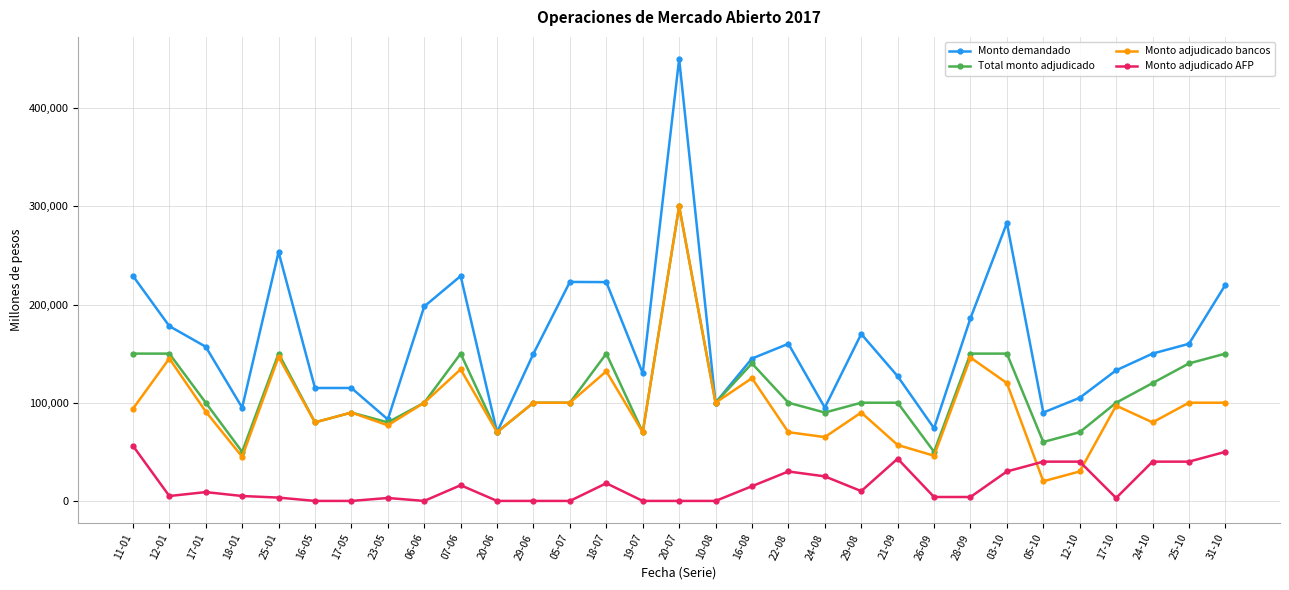

True or false: Total monto adjudicado and Monto adjudicado AFP intersect in this chart.

False